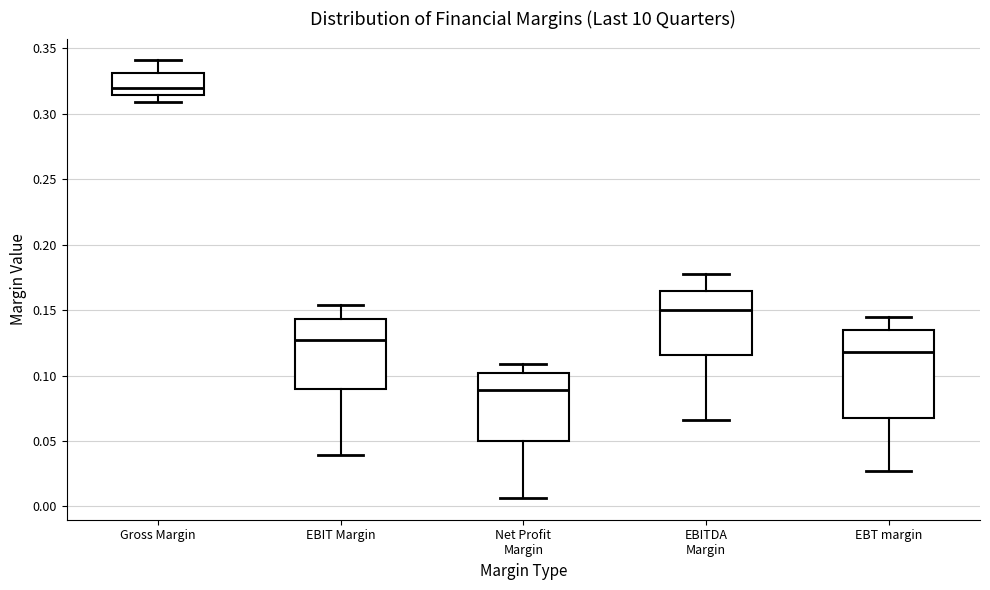

Reading left to right, read every box against the y-axis: the position of its median line, the range the box covers, and the ends of its whiskers. The values are not printed on the chart, so give them approximately, as read against the axis.

Gross Margin: median 0.320, box 0.315 to 0.330, whiskers 0.310 to 0.340
EBIT Margin: median 0.125, box 0.090 to 0.145, whiskers 0.040 to 0.155
Net Profit Margin: median 0.090, box 0.050 to 0.100, whiskers 0.005 to 0.110
EBITDA Margin: median 0.150, box 0.115 to 0.165, whiskers 0.065 to 0.175
EBT margin: median 0.120, box 0.070 to 0.135, whiskers 0.025 to 0.145